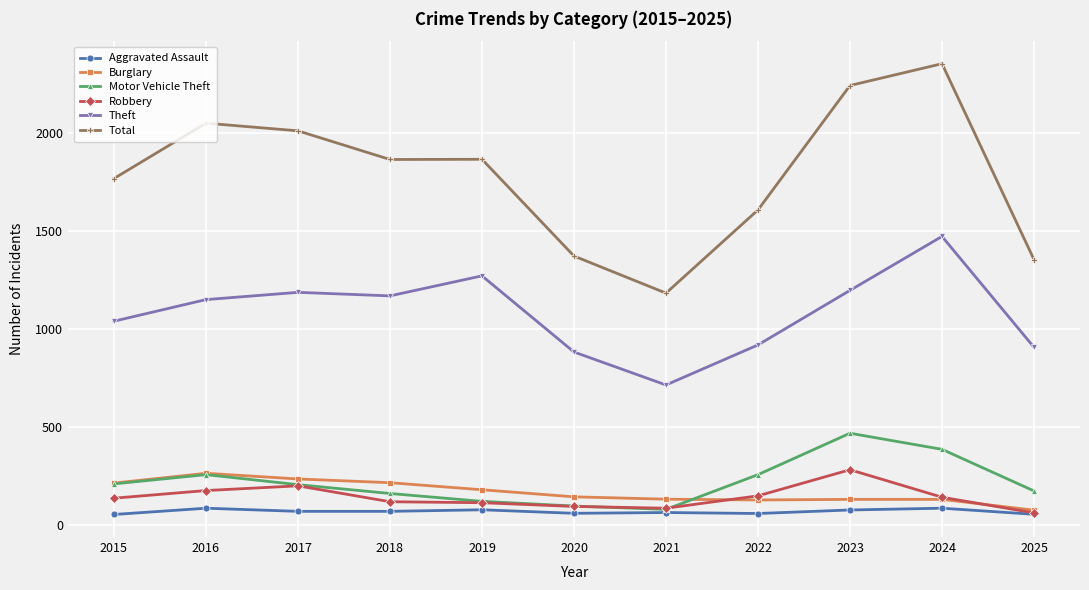

Between 2021 and 2024, which series saw the biggest shift?

Total